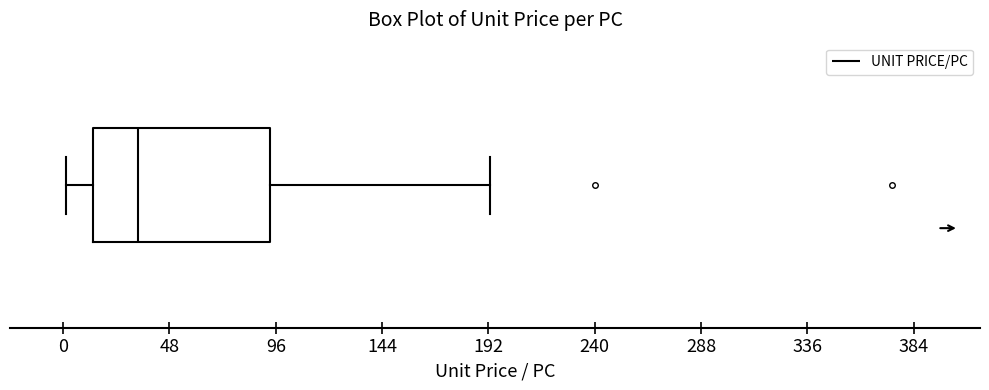

Where is the left edge of the box on the x-axis? The values are not printed on the chart, so give them approximately, as read against the axis.

15